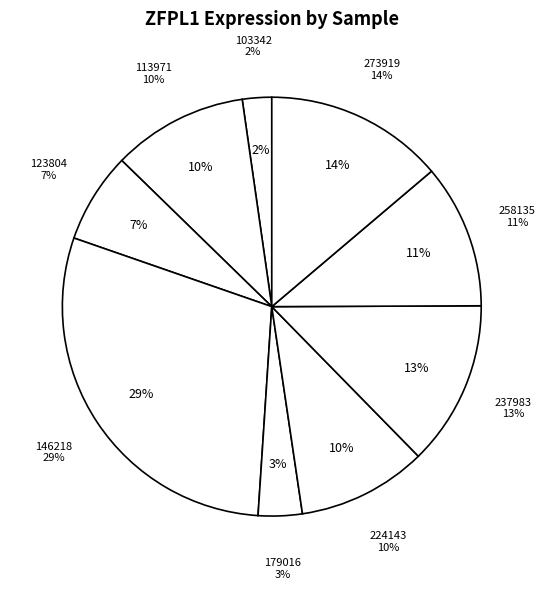

Does 103342 account for over 50% of the chart?

No